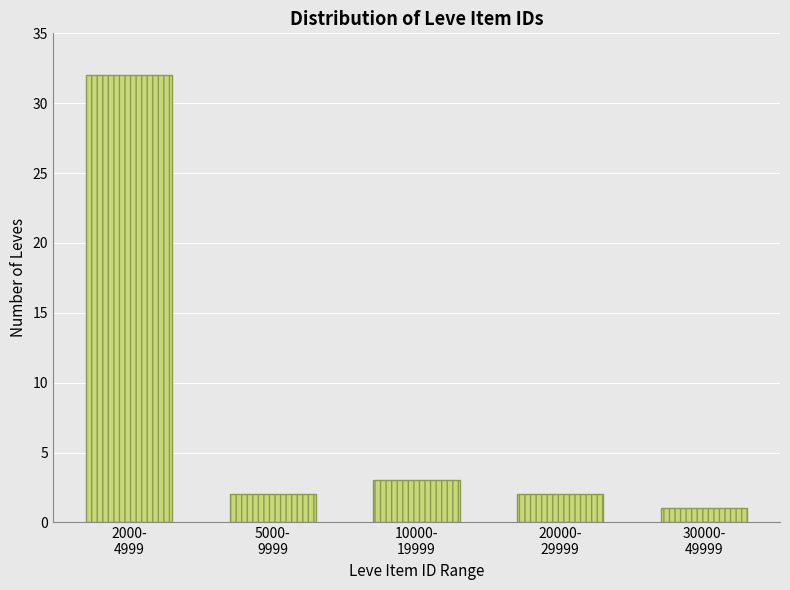

Reading left to right, list all the values displayed in this chart.

32	2	3	2	1